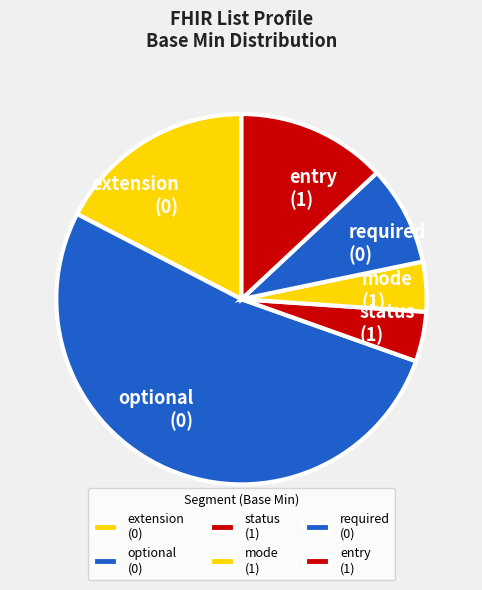

What is the ratio of the value at required (0) to the value at status (1)?

2.0